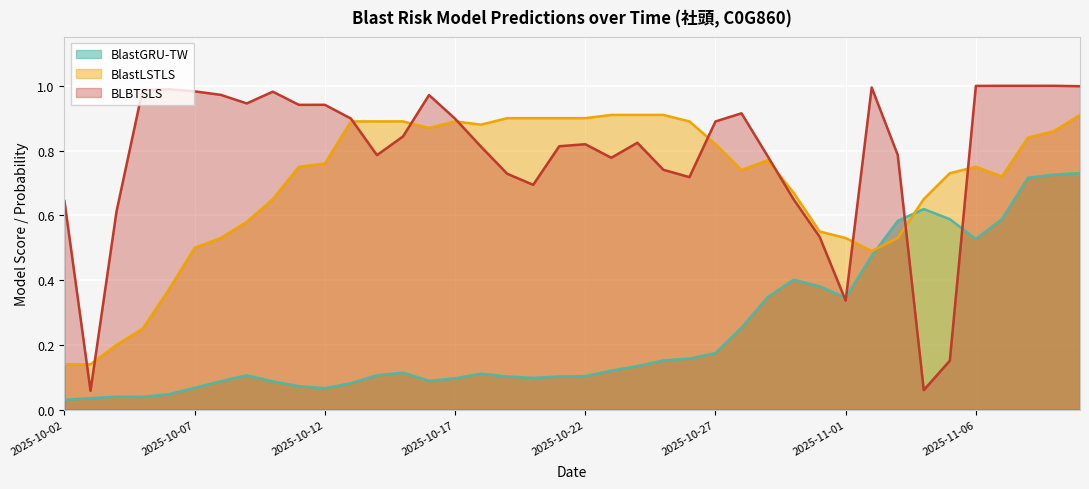

Where is BlastGRU-TW nearest to the value 0?

2025-10-02